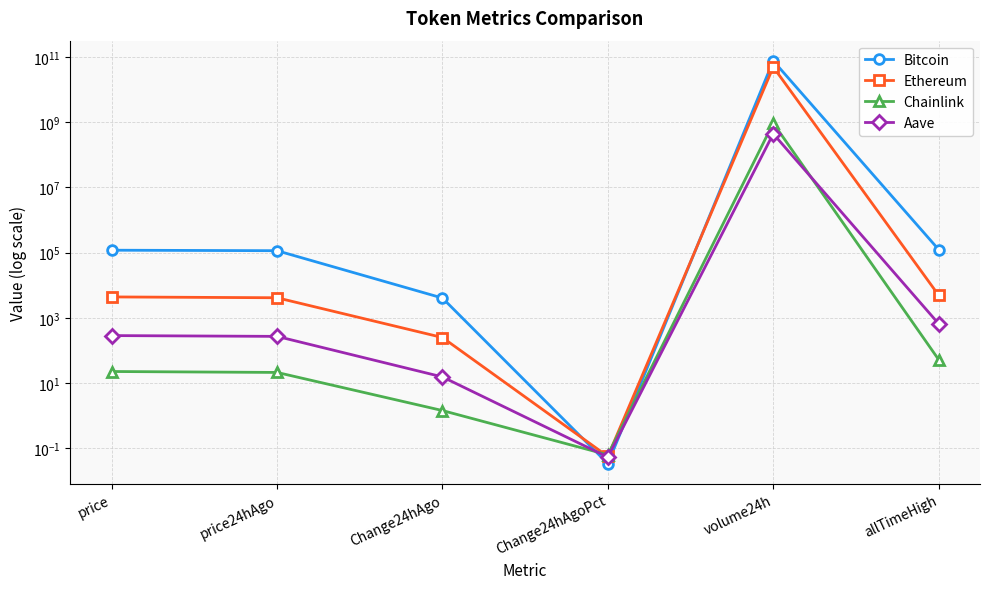

Reading right to left, extract all data points from this chart.

Bitcoin: 124128.0	75280140941.0	0.0	4057.0	114502.0	118559.0
Ethereum: 4946.1	48656333384.0	0.1	250.4	4140.2	4390.6
Chainlink: 52.7	926981430.0	0.1	1.5	21.3	22.8
Aave: 661.7	438319134.0	0.1	15.5	271.5	287.1